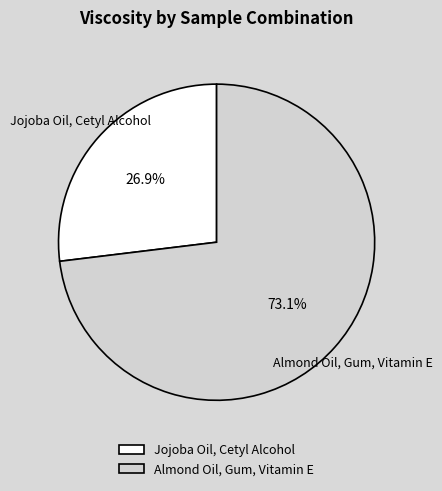

Does any single category account for the majority?

Yes